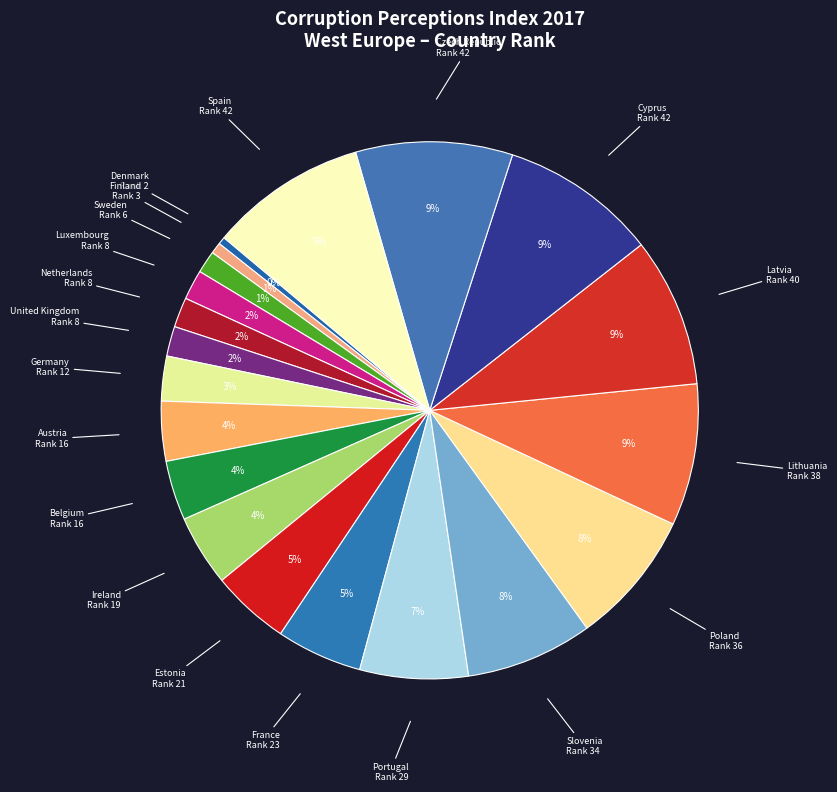

To the nearest percent, what percentage of the pie is Finland?

1%